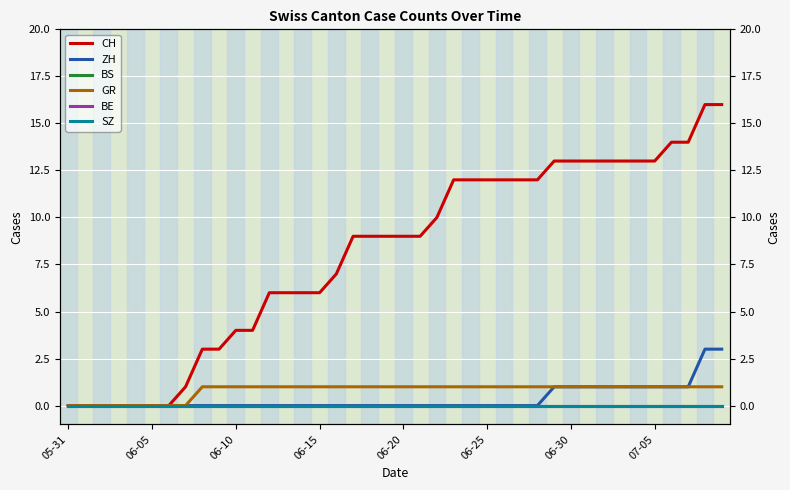

What are all the series names shown in the legend?

CH, ZH, BS, GR, BE, SZ